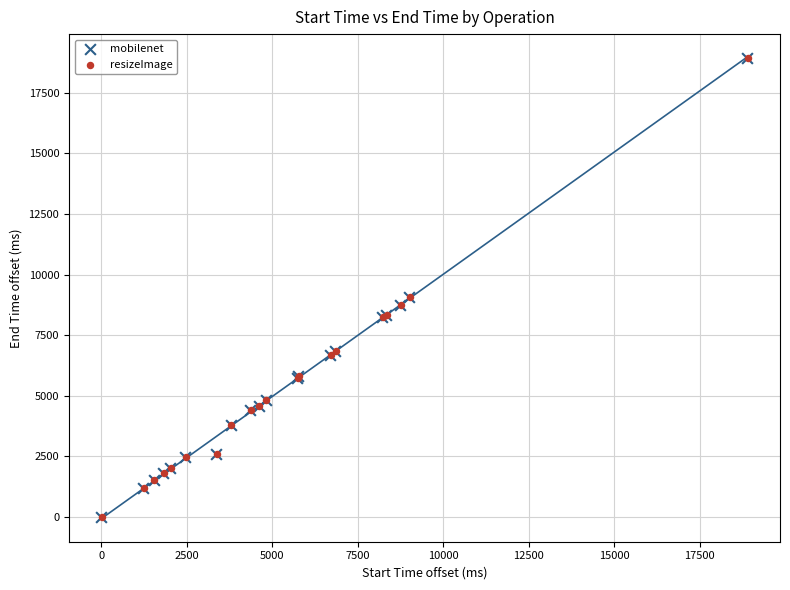

Which series has the largest Y range (max minus min)?

mobilenet